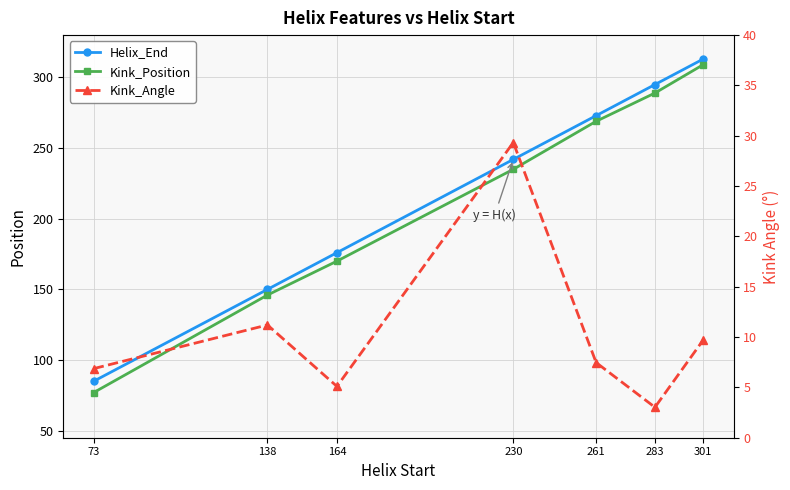

The Helix_End series shows 387.0 at 283. True or false?

False